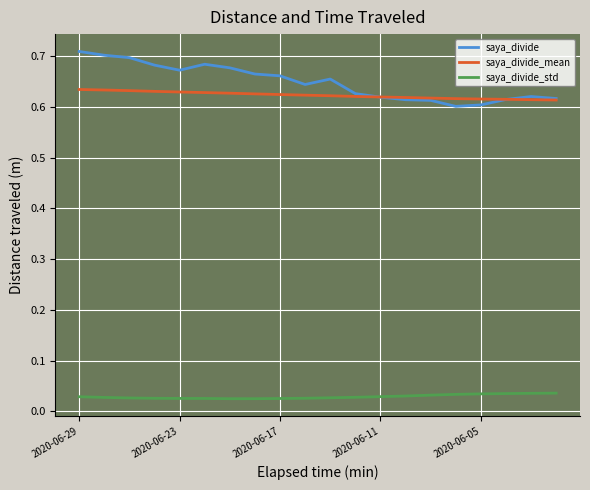

Does the chart display data point markers on the line(s)?

No